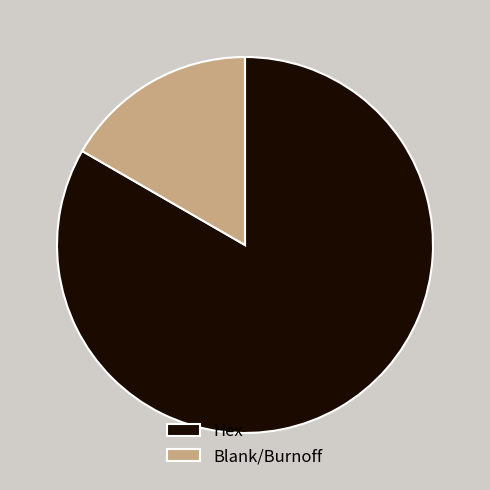

Count the number of slices in the pie.

2